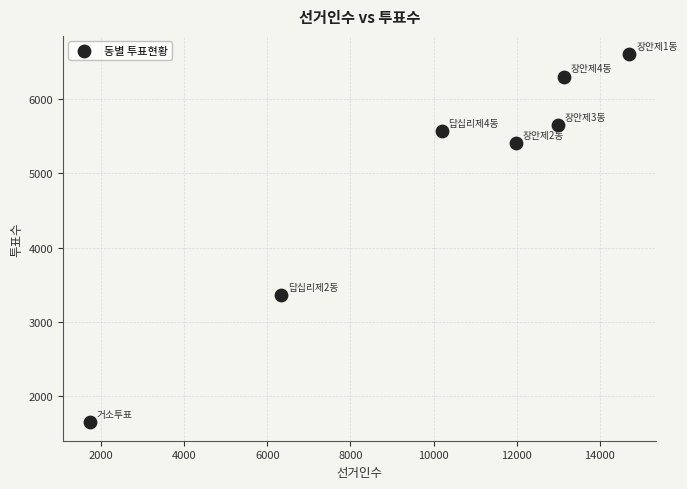

What Y value in the scatter plot is closest to 4127?

3362